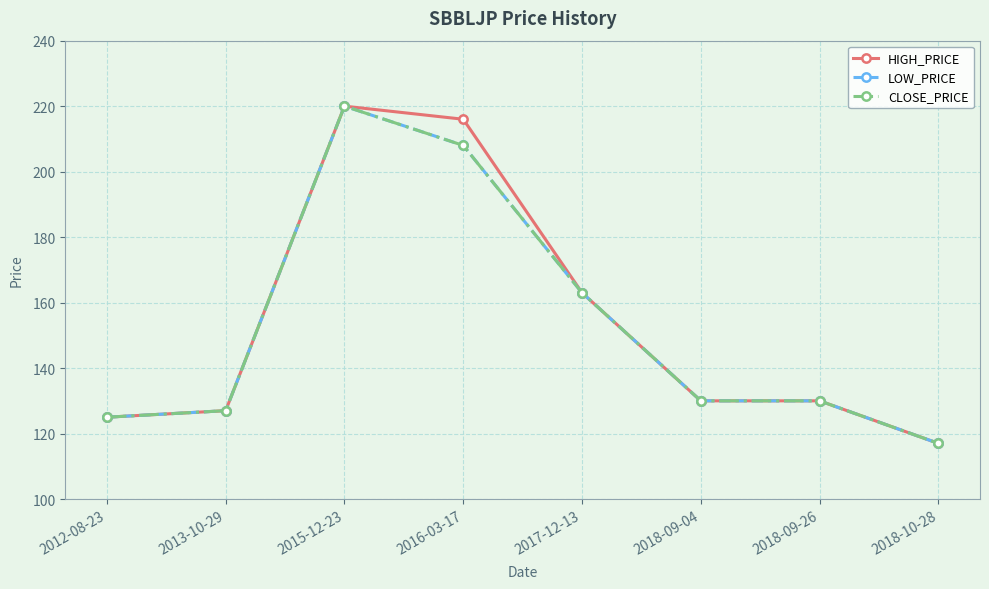

What is the label of the 8th point from the right?

2012-08-23